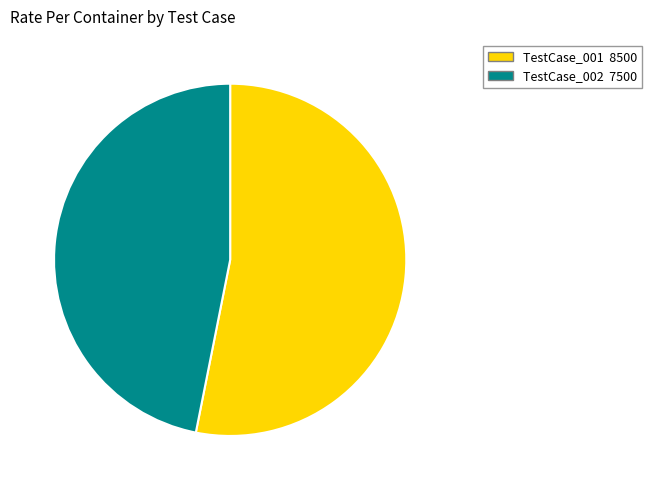

Is there any slice that represents more than half of the pie?

Yes